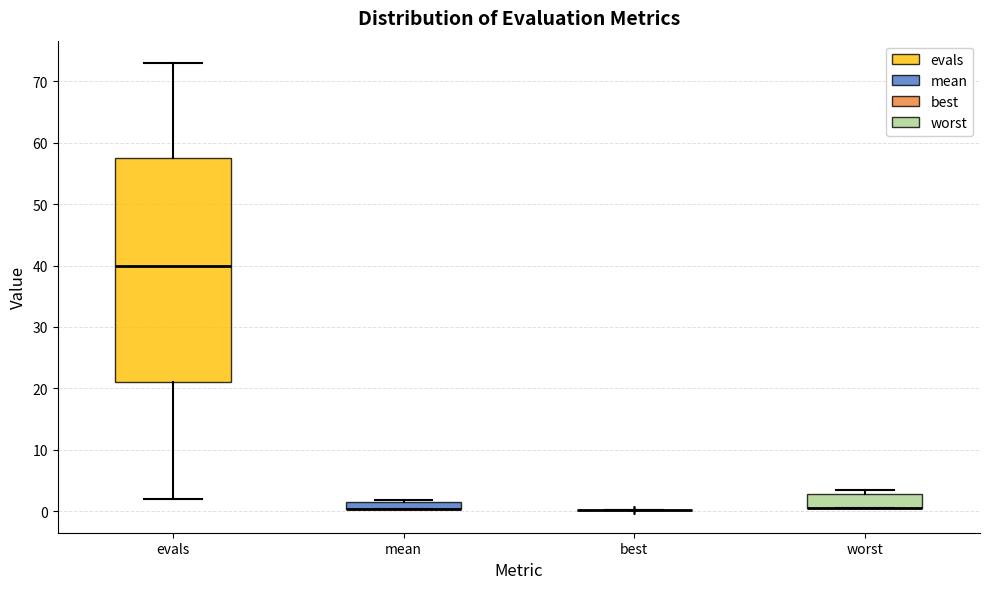

Where is the lower edge of the box for evals on the y-axis? The values are not printed on the chart, so give them approximately, as read against the axis.

21